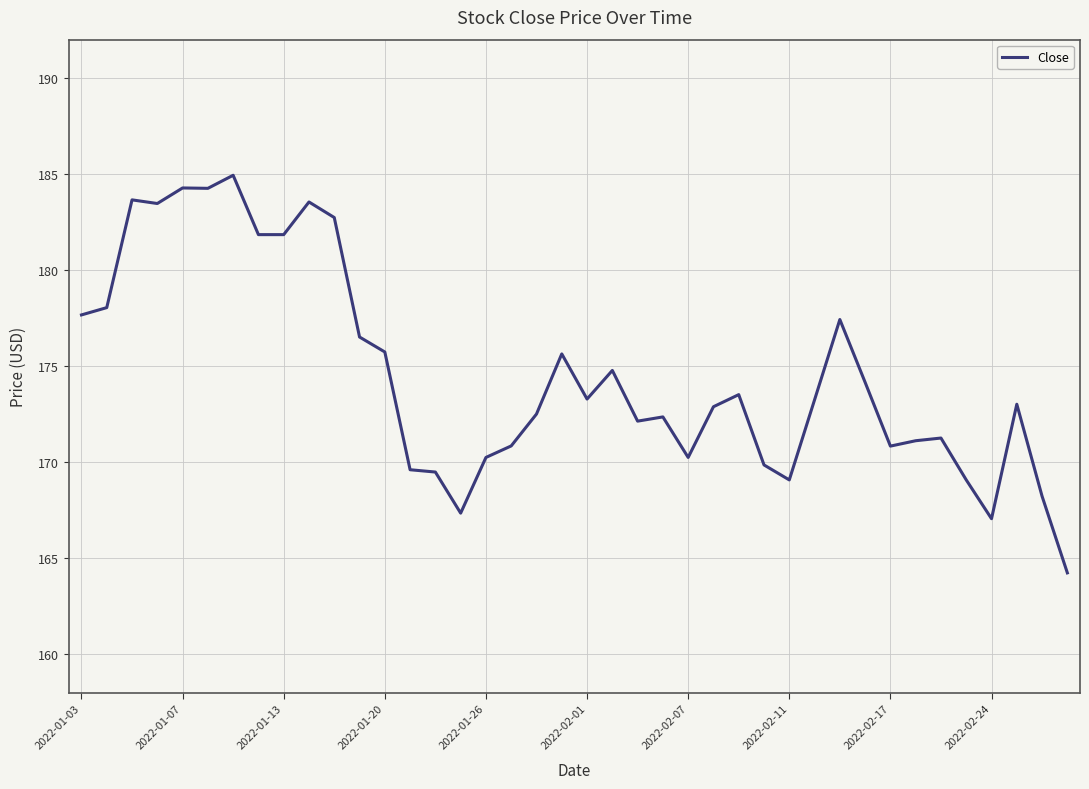

Does the chart have visible grid lines?

Yes